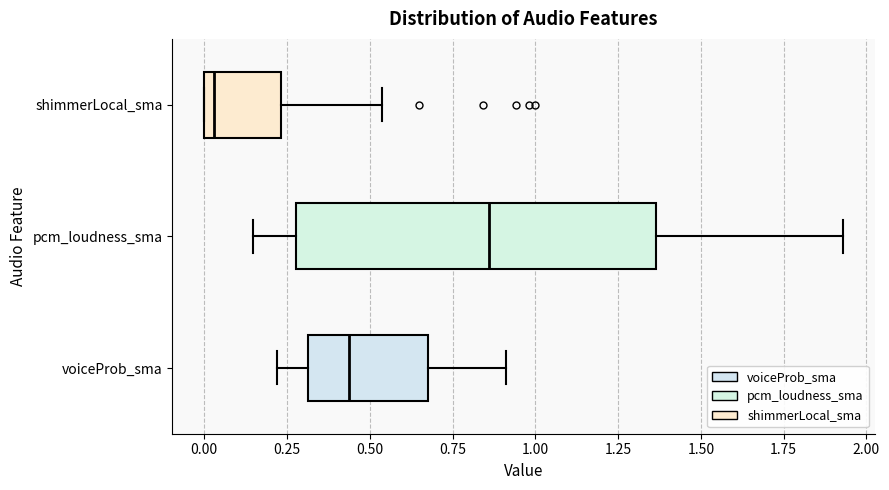

Which box is the widest, from its left edge to its right edge?

pcm_loudness_sma